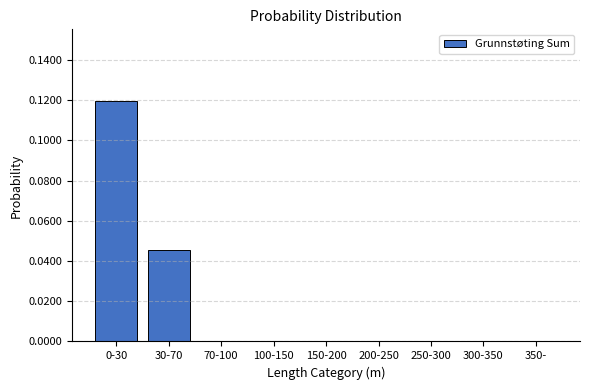

Is it true that the value at 150-200 is 0.0?

True